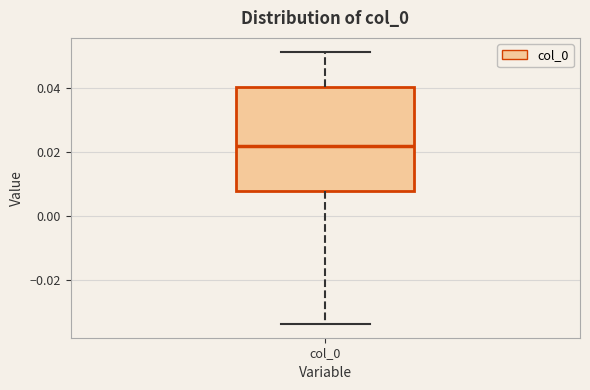

Read this box plot against the y-axis: the position of the median line, the range covered by the box, and the ends of both whiskers. The values are not printed on the chart, so give them approximately, as read against the axis.

median 0.022, box 0.008 to 0.040, whiskers -0.034 to 0.052